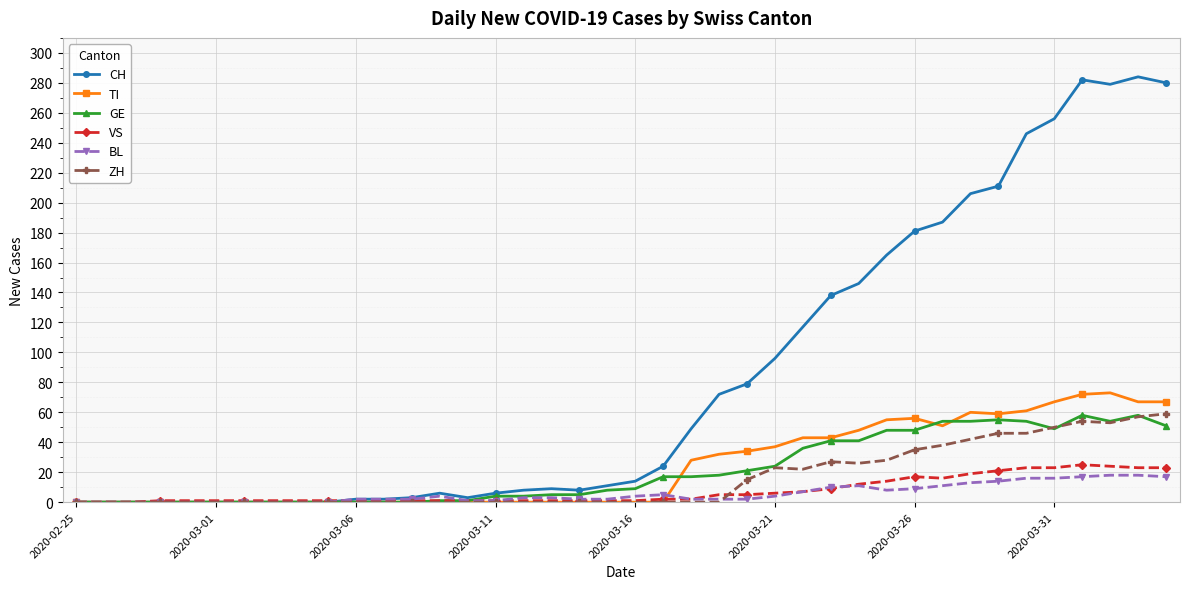

What are all the series names shown in the legend?

CH, TI, GE, VS, BL, ZH